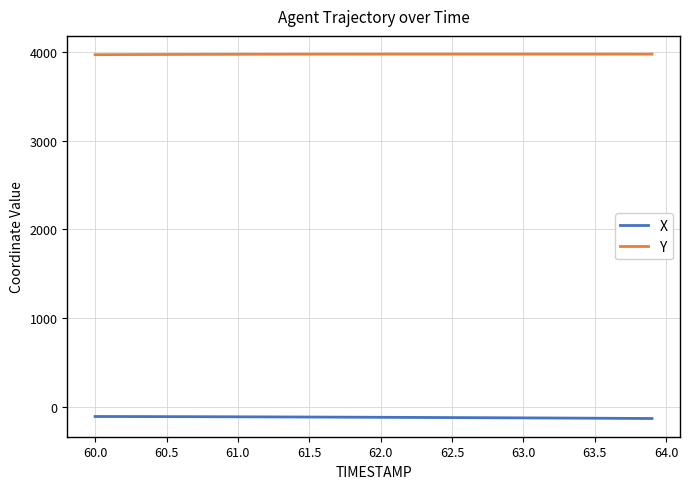

Rank the series by their average value, from highest to lowest.

Y, X